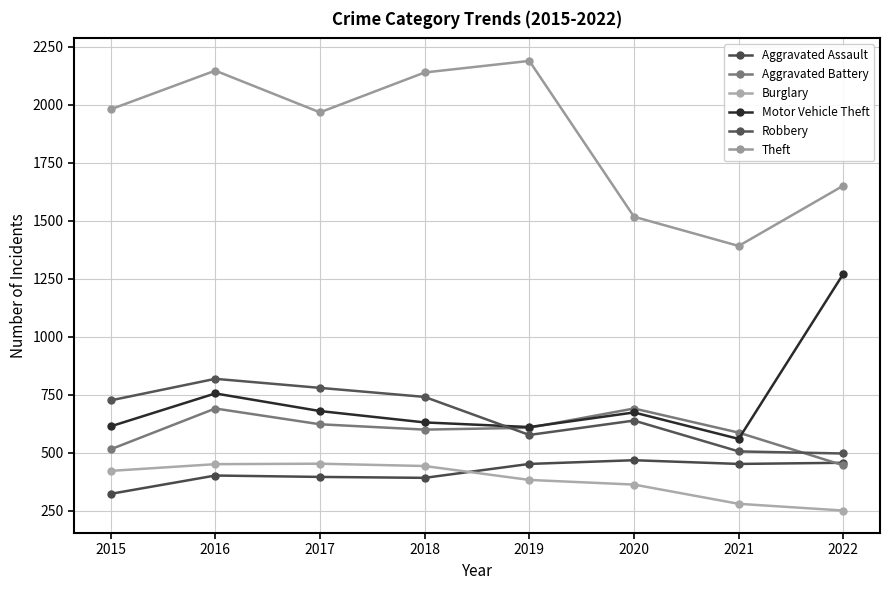

Count the number of categories in the chart.

8